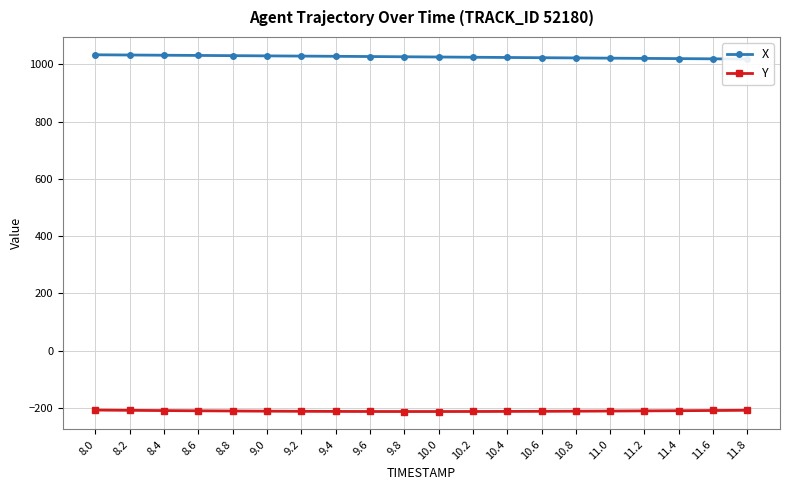

The Y series shows -63.6 at 10.2. True or false?

False